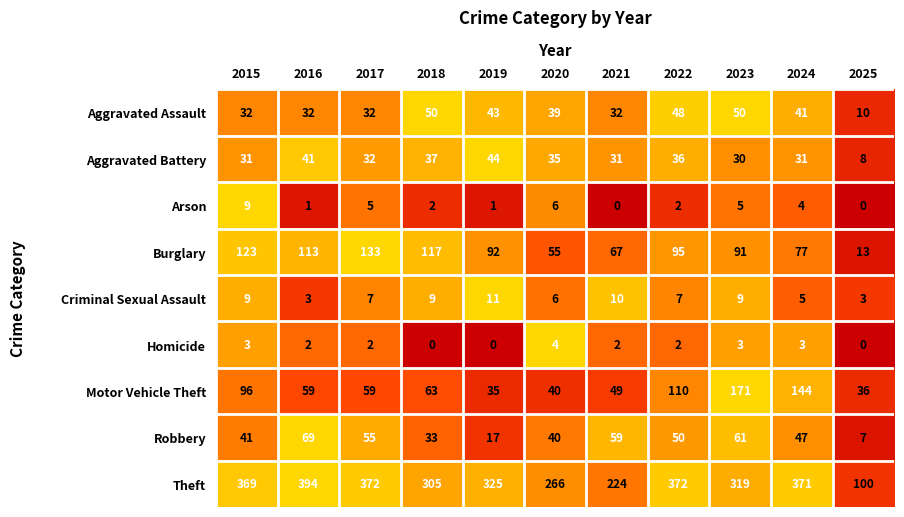

Between 2015 and 2024, which series saw the biggest shift?

Motor Vehicle Theft